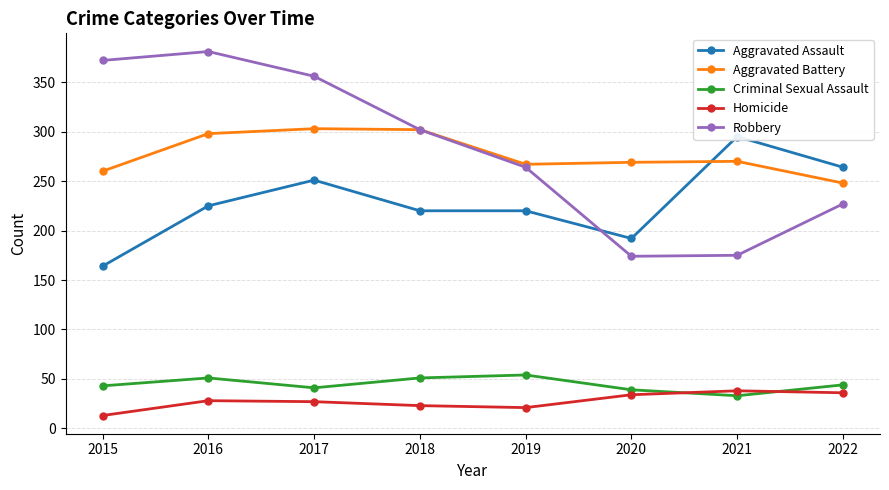

At which category is the sum across all series the highest?

2016